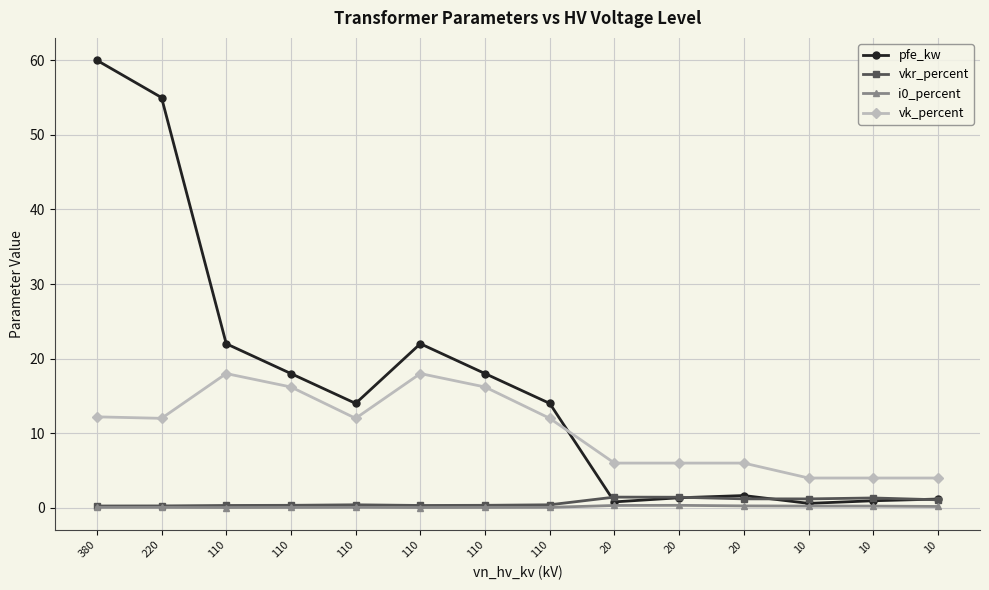

Read the vkr_percent value at 380.

0.2